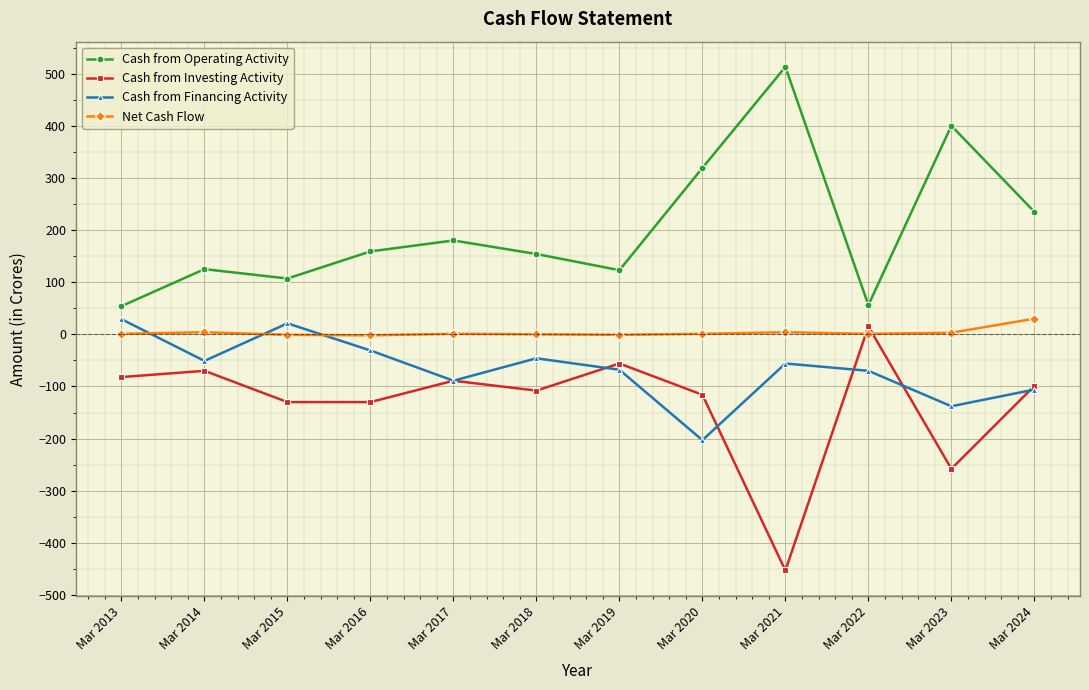

Is the value of Cash from Investing Activity at Mar 2013 greater than the value of Cash from Operating Activity at Mar 2014?

No